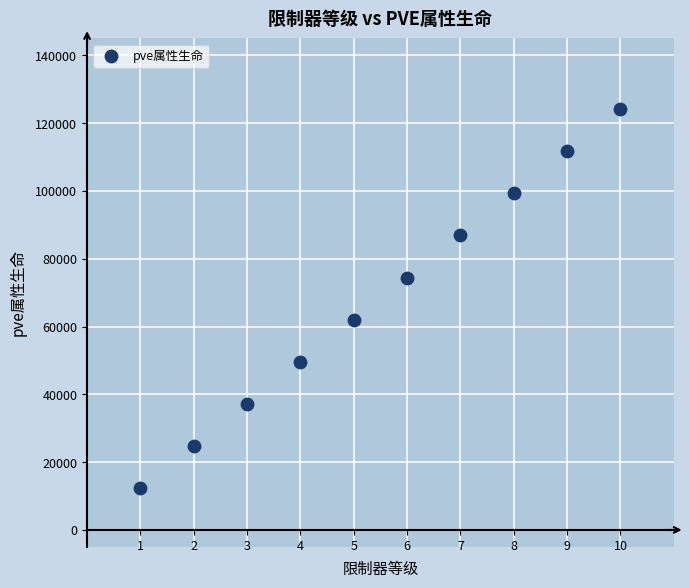

What is the average X value?

6